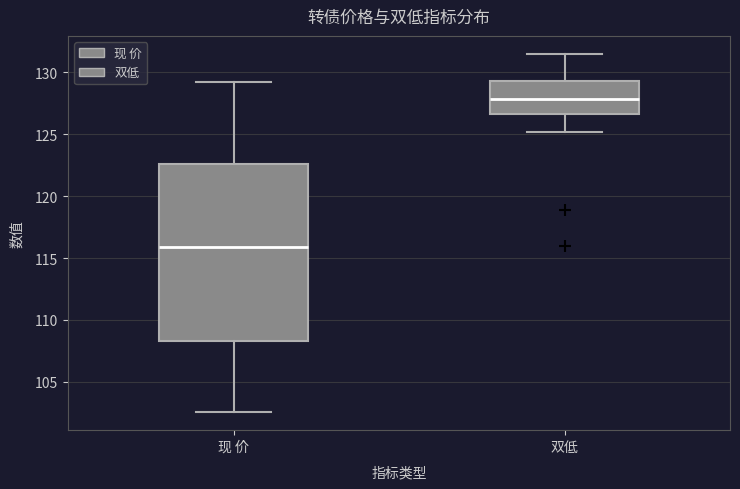

Which box has the lowest median line?

现 价